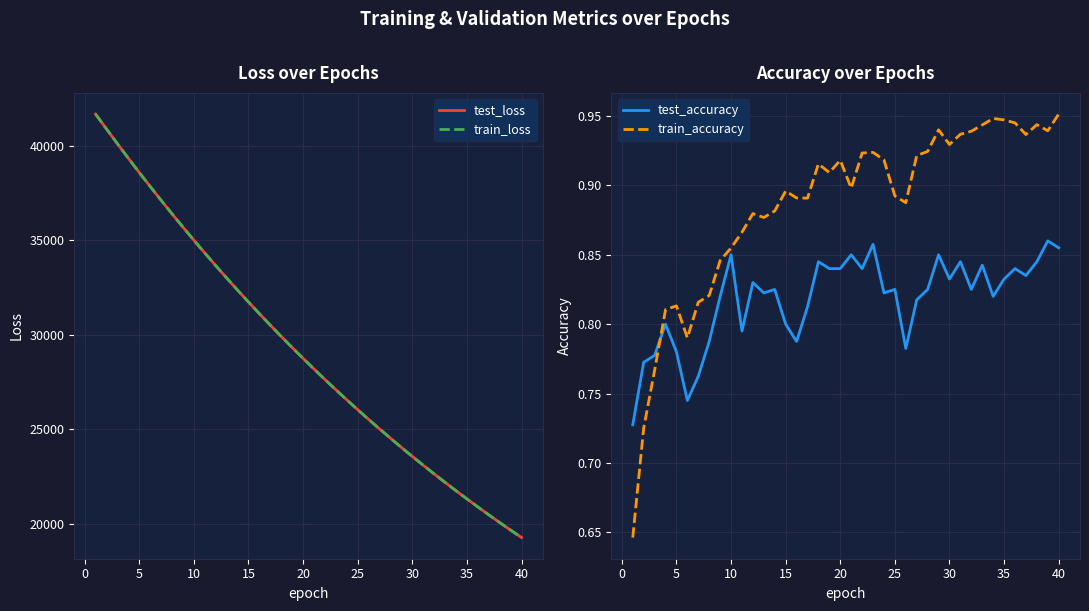

What are all the series names shown in the legend?

test_loss, train_loss, test_accuracy, train_accuracy